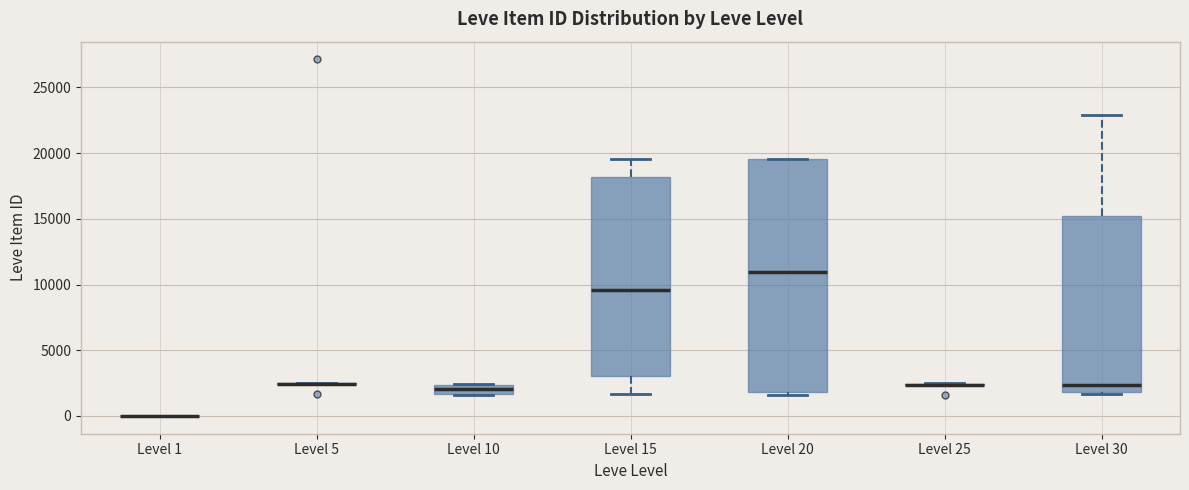

Where is the lower edge of the box for Level 20 on the y-axis? The values are not printed on the chart, so give them approximately, as read against the axis.

2000